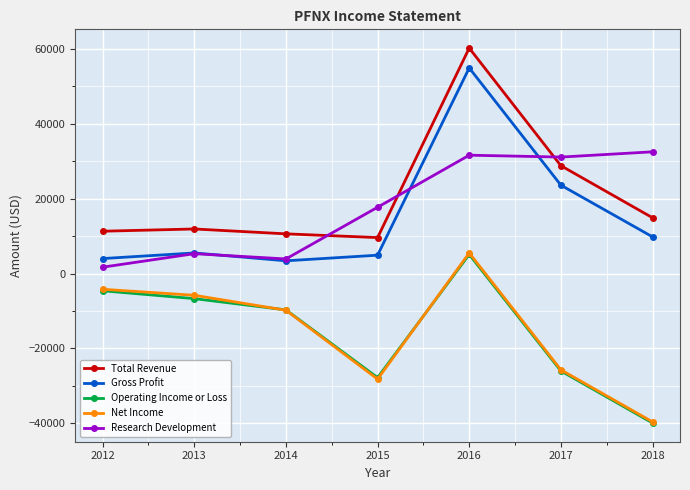

What is the sum of the Total Revenue values at 2017 and 2014?

39400